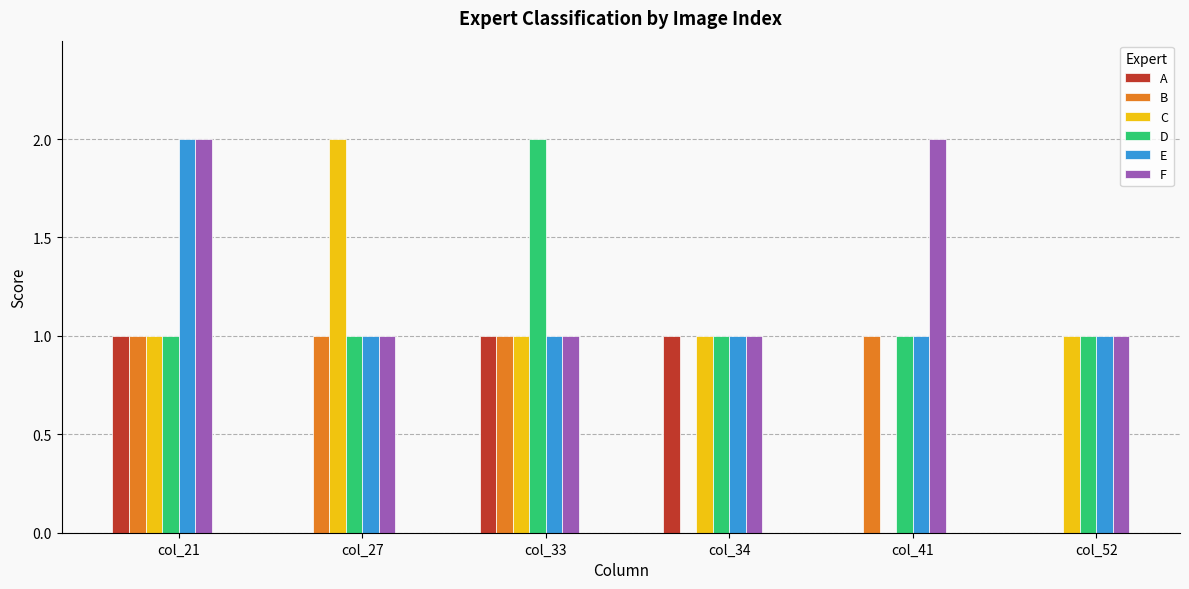

What is the sum of all F values?

8